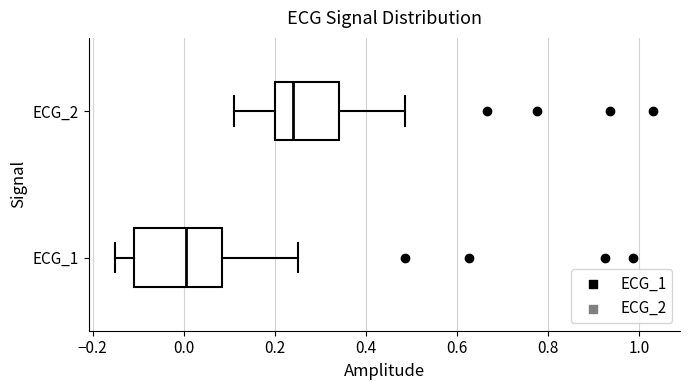

Reading bottom to top, transcribe this box plot: for each box, give where its median line is, the range the box spans, and where its two whiskers end, as read against the x-axis. The values are not printed on the chart, so give them approximately, as read against the axis.

ECG_1: median 0.00, box -0.10 to 0.08, whiskers -0.14 to 0.26
ECG_2: median 0.24, box 0.20 to 0.34, whiskers 0.12 to 0.48